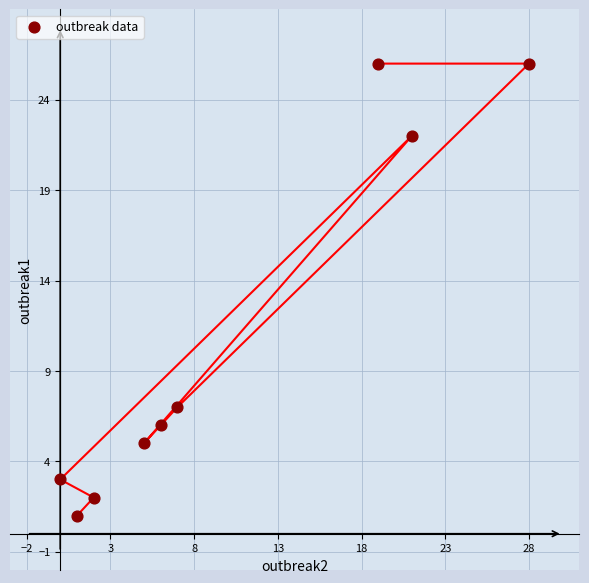

What is the range of Y values (max minus min)?

25